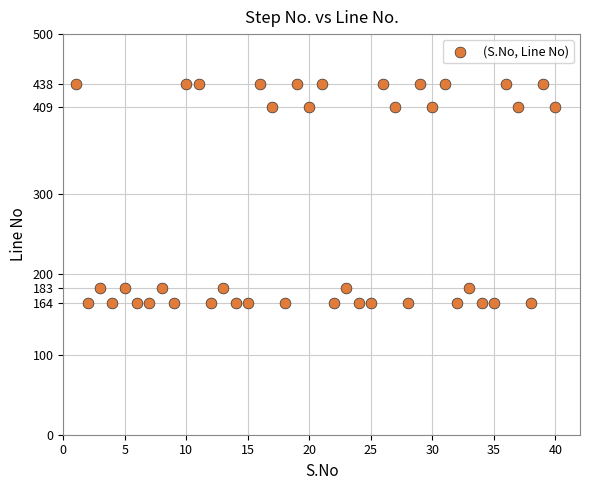

What is the range of X values (max minus min)?

39